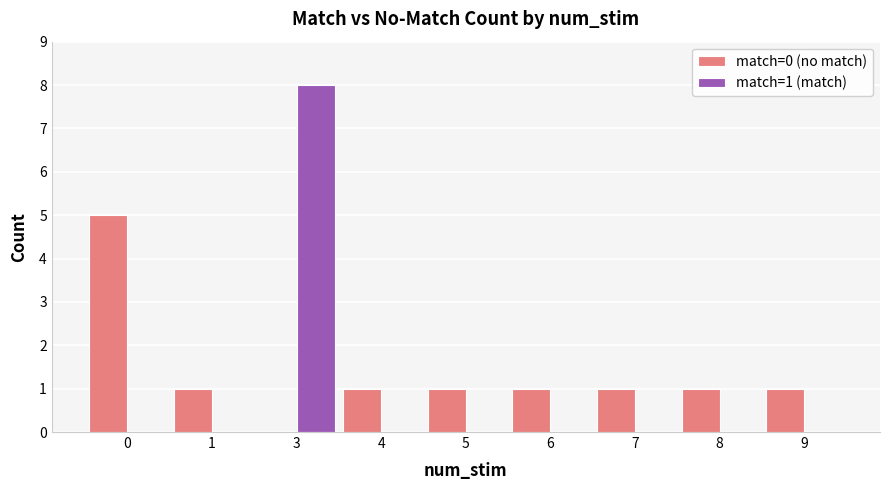

What is the sum of the match=0 (no match) values at 8 and 5?

2